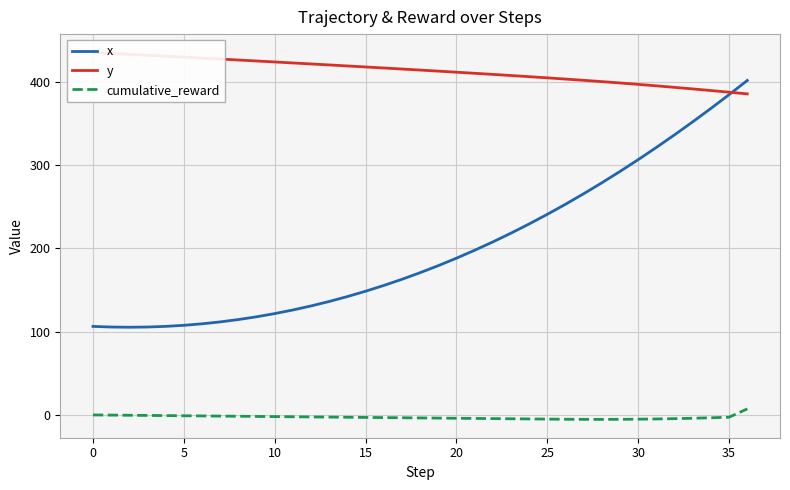

How many lines are shown in the chart?

3